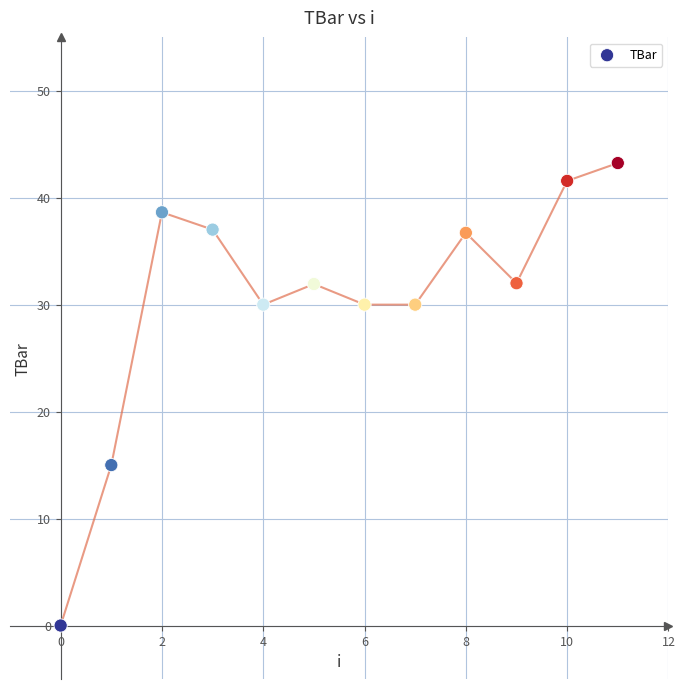

What is the range of Y values (max minus min)?

43.2